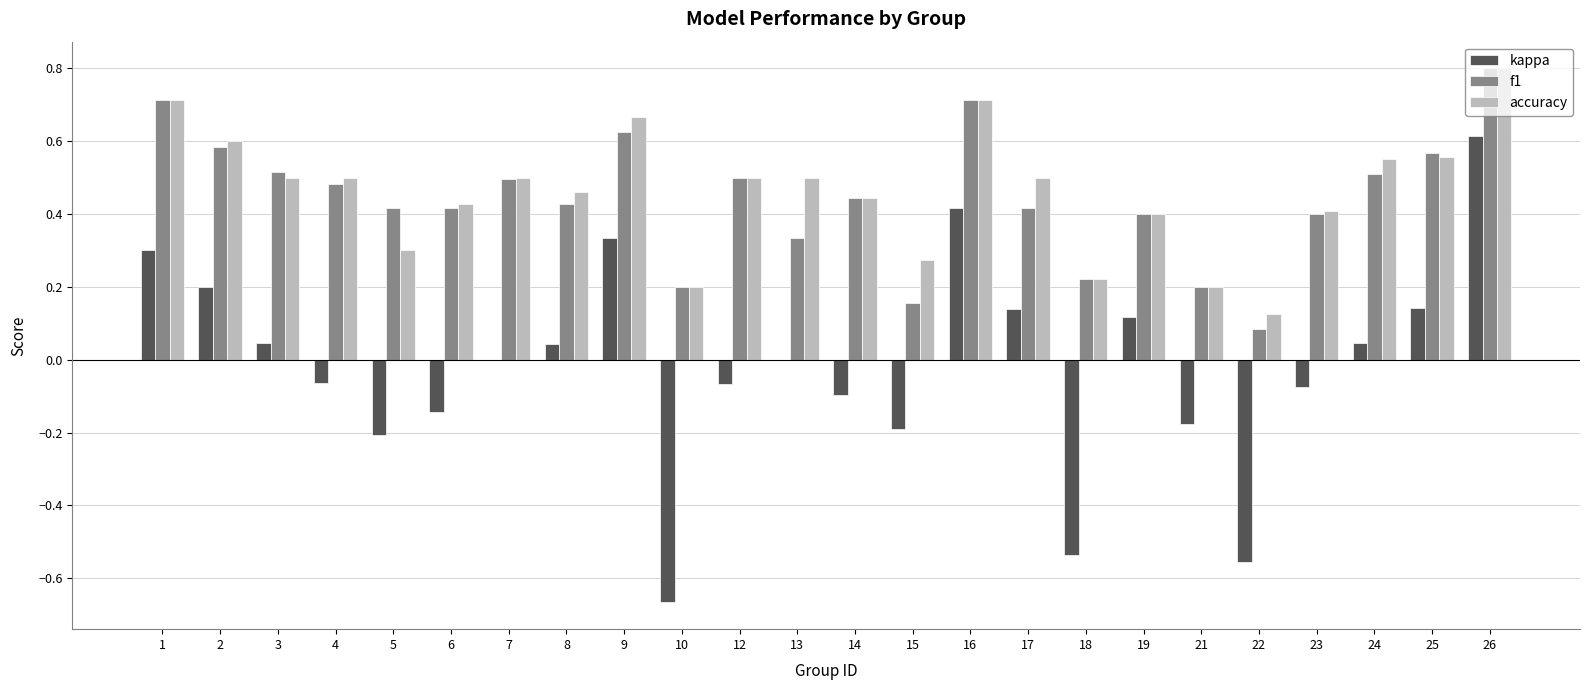

Which category has the highest value across all series?

26